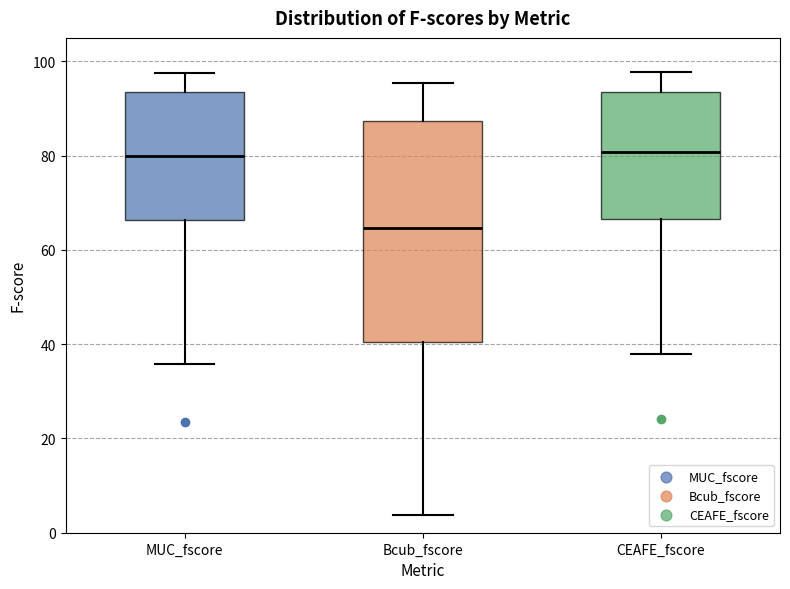

Where does the median line of the box for Bcub_fscore sit on the y-axis? The values are not printed on the chart, so give them approximately, as read against the axis.

64